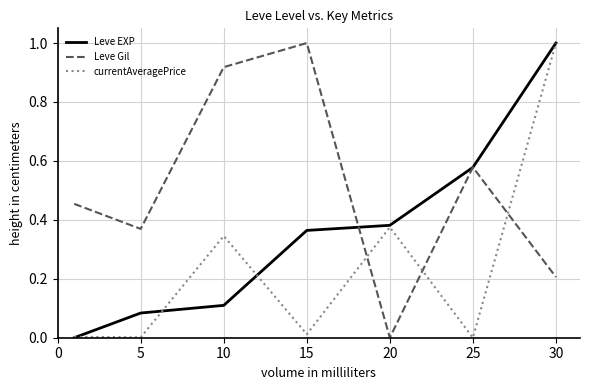

What are all the series names shown in the legend?

Leve EXP, Leve Gil, currentAveragePrice